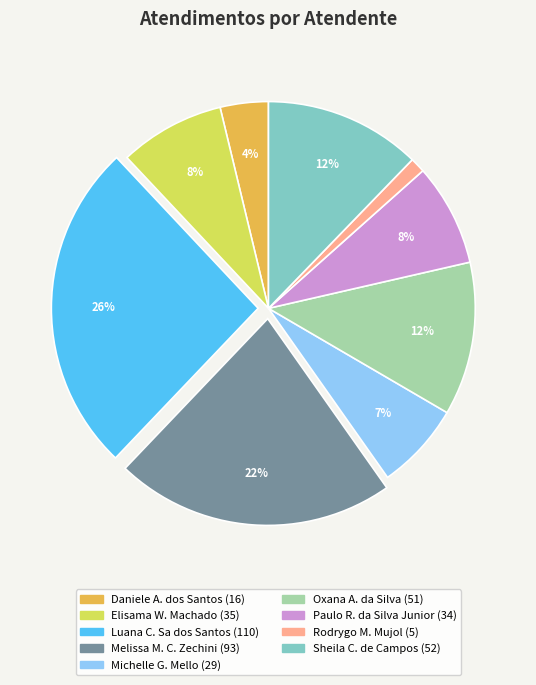

Is there any slice that represents more than half of the pie?

No